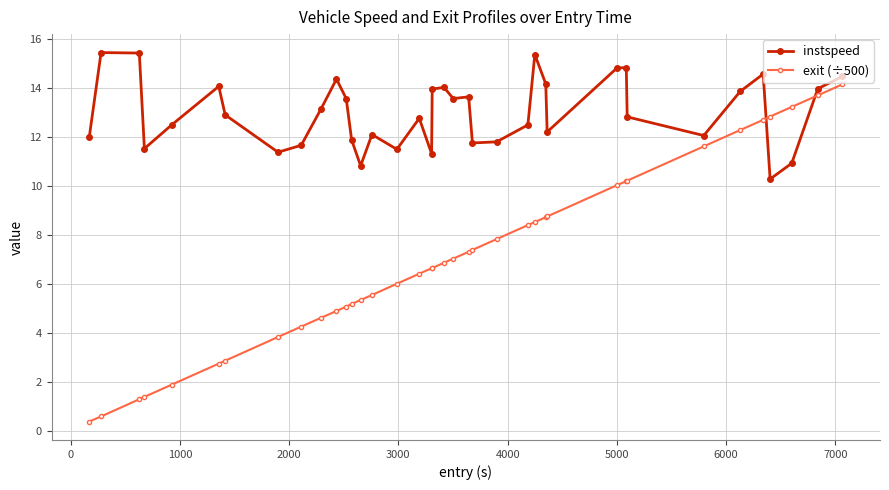

Rank the series by their maximum value, from lowest to highest.

exit (÷500), instspeed